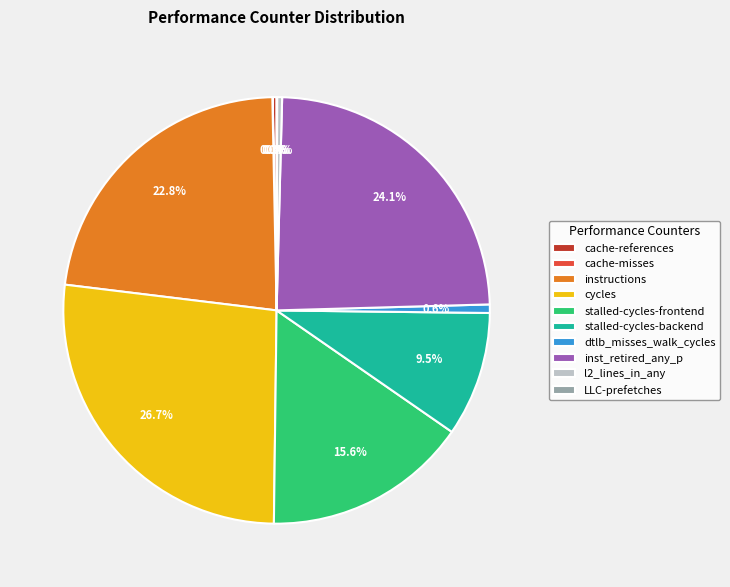

What is the ratio of the value at instructions to the value at cycles?

0.9